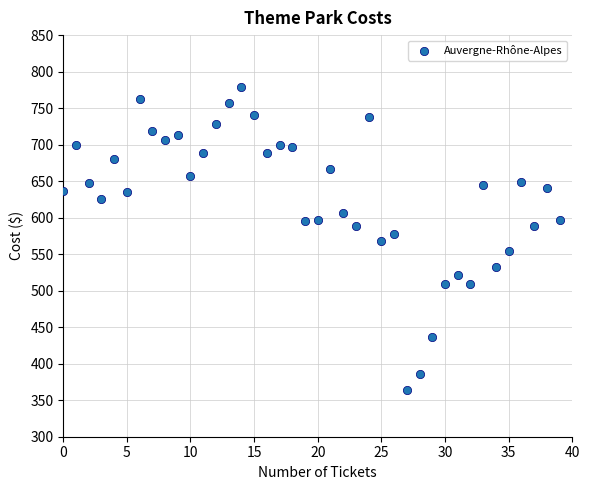

What is the range of Y values (max minus min)?

415